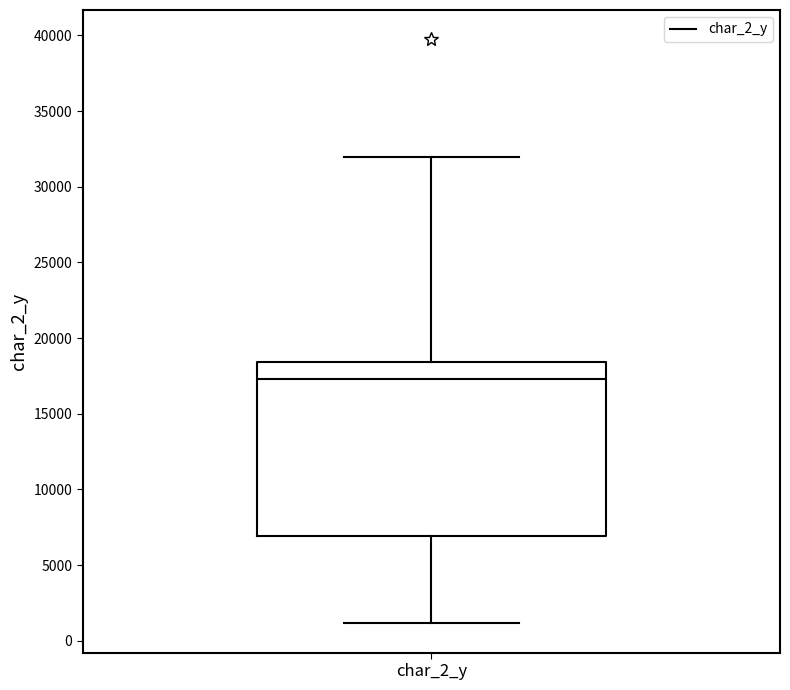

Where does the median line of the box for char_2_y sit on the y-axis? The values are not printed on the chart, so give them approximately, as read against the axis.

17500